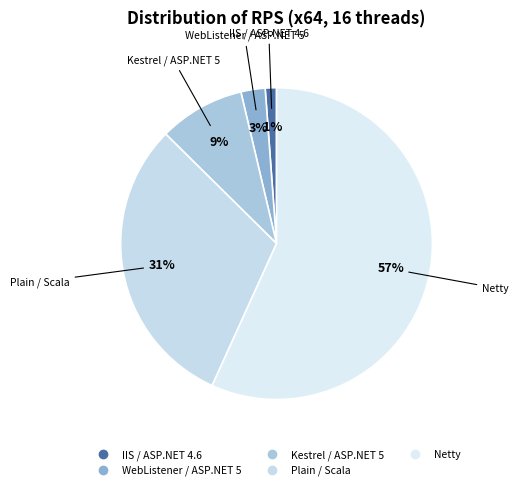

How many slices are in this pie chart?

5